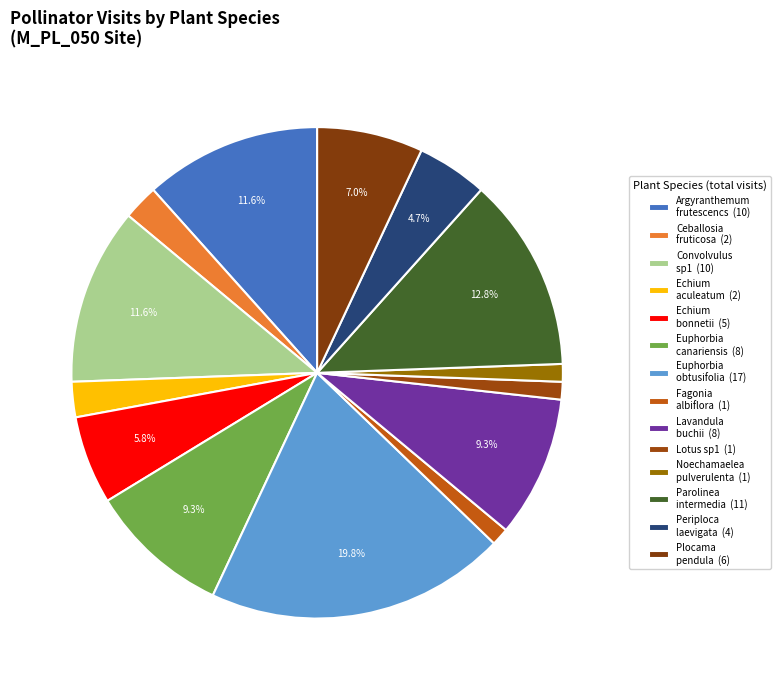

How many segments does this pie chart have?

14